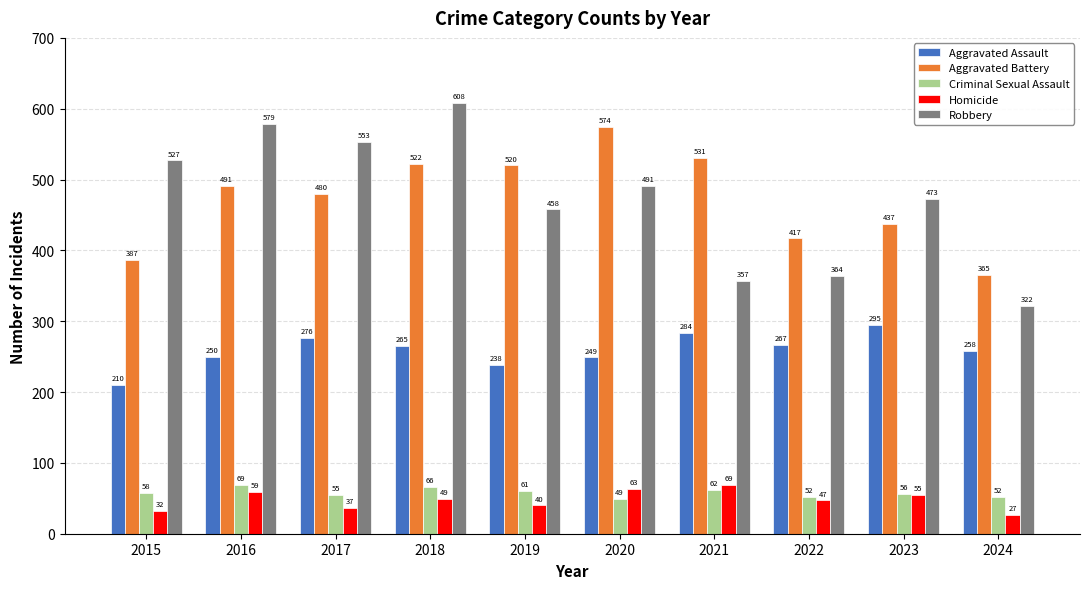

What is the lowest value of the Robbery series?

322